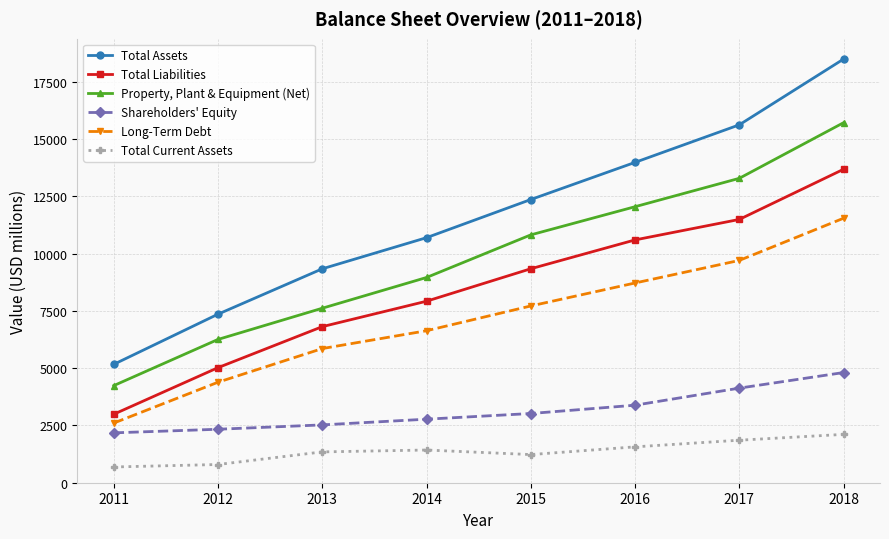

What is the value of the Long-Term Debt point at the 5th from the left?

7712